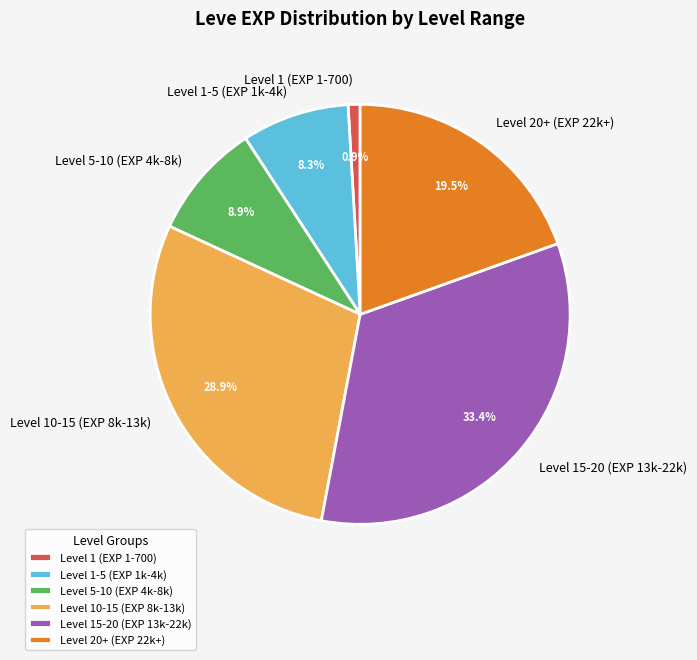

What is the total percentage of Level 20+ (EXP 22k+) and Level 1-5 (EXP 1k-4k)?

27.8%